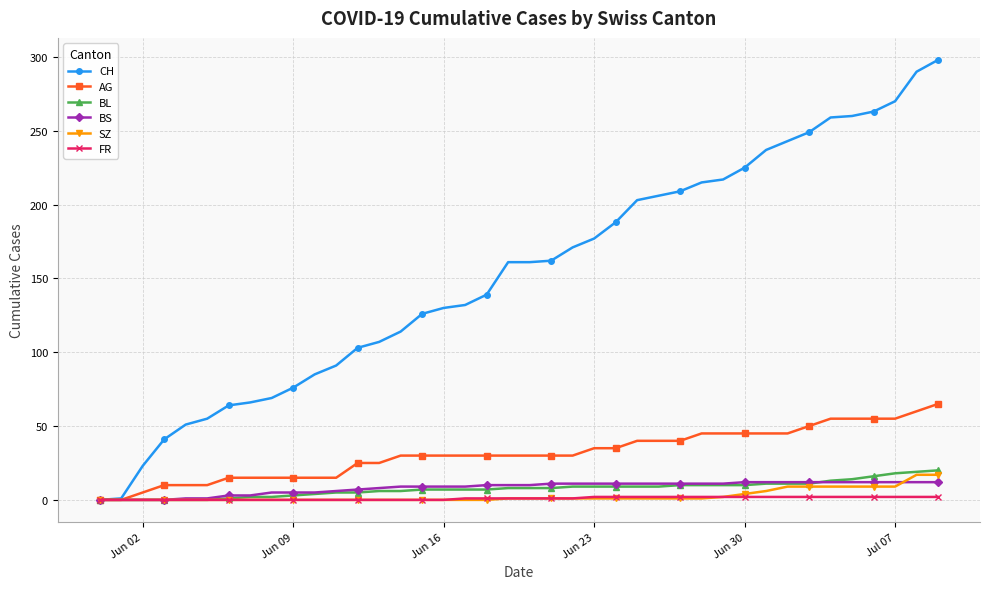

Which series has the largest total across all categories?

CH